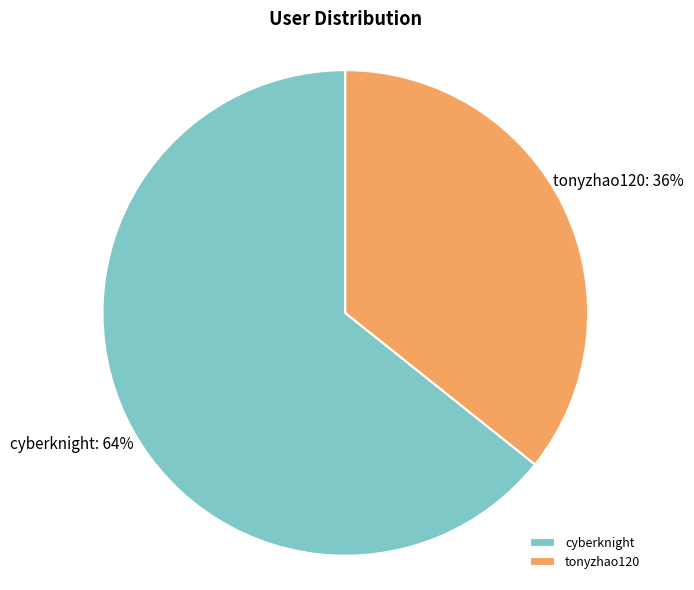

What percentage is the cyberknight slice, to the nearest percent?

64%